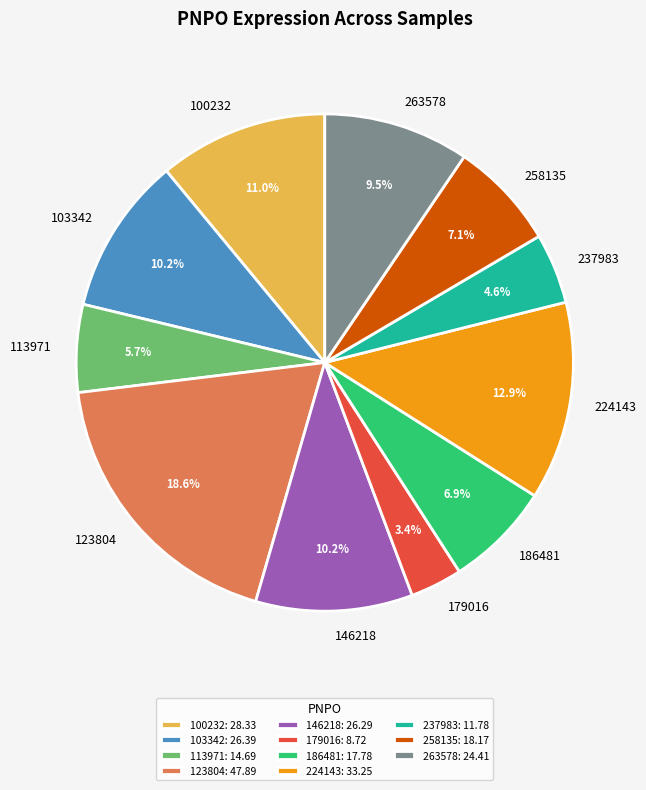

Which slice is the largest?

123804